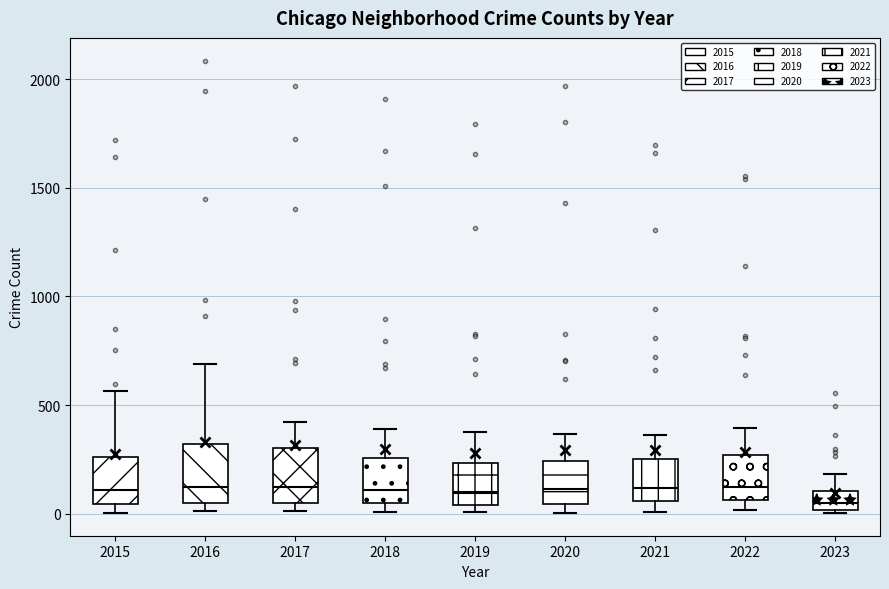

Where does the median line of the box at x = 2019 sit on the y-axis? The values are not printed on the chart, so give them approximately, as read against the axis.

100